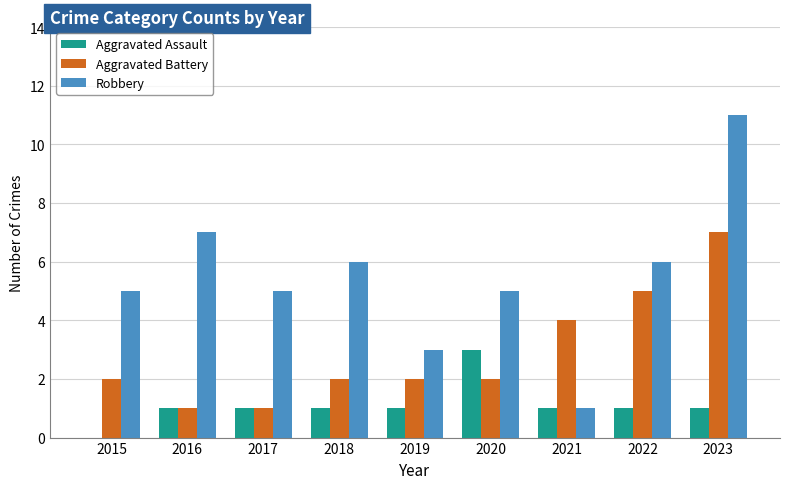

Which series changed the most between 2020 and 2023?

Robbery